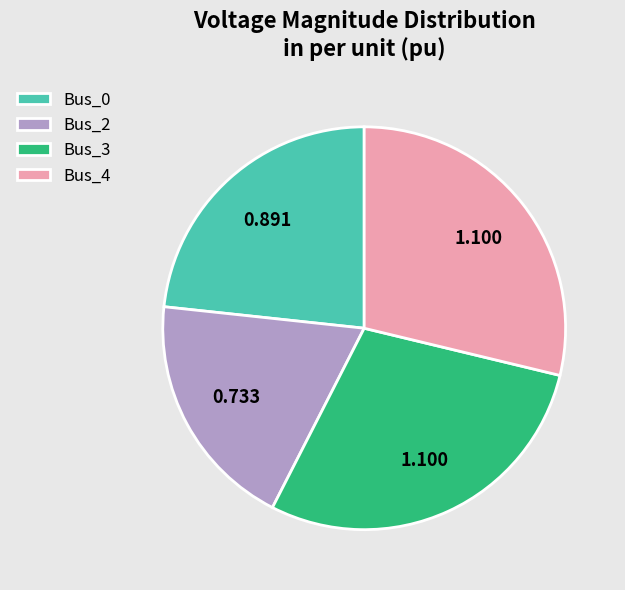

Combined, do Bus_2 and Bus_0 account for over 50%?

No